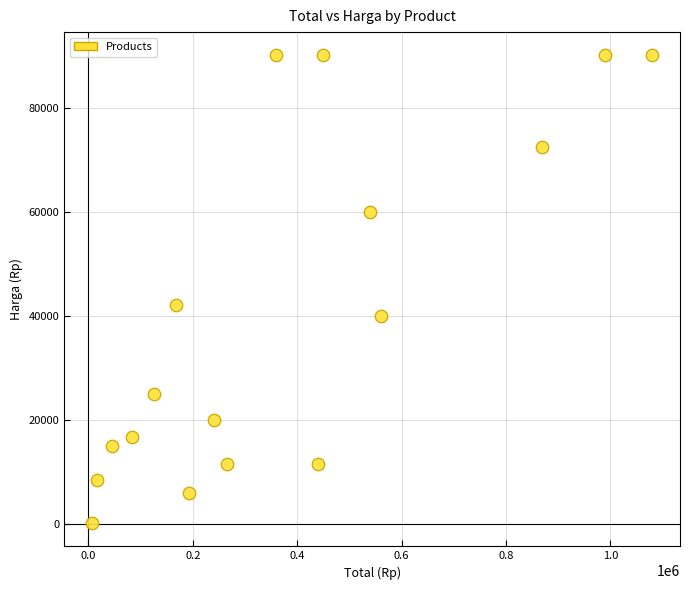

What is the range of Y values (max minus min)?

89750